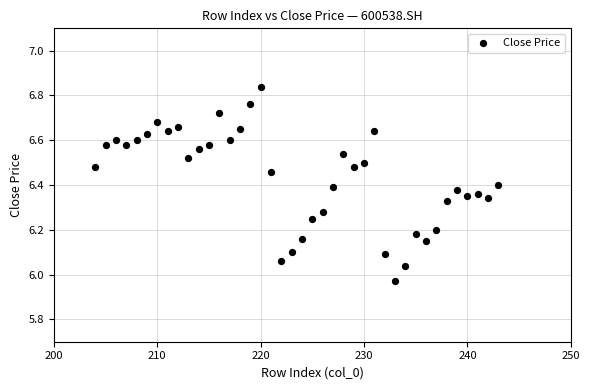

What is the range of Y values (max minus min)?

0.9